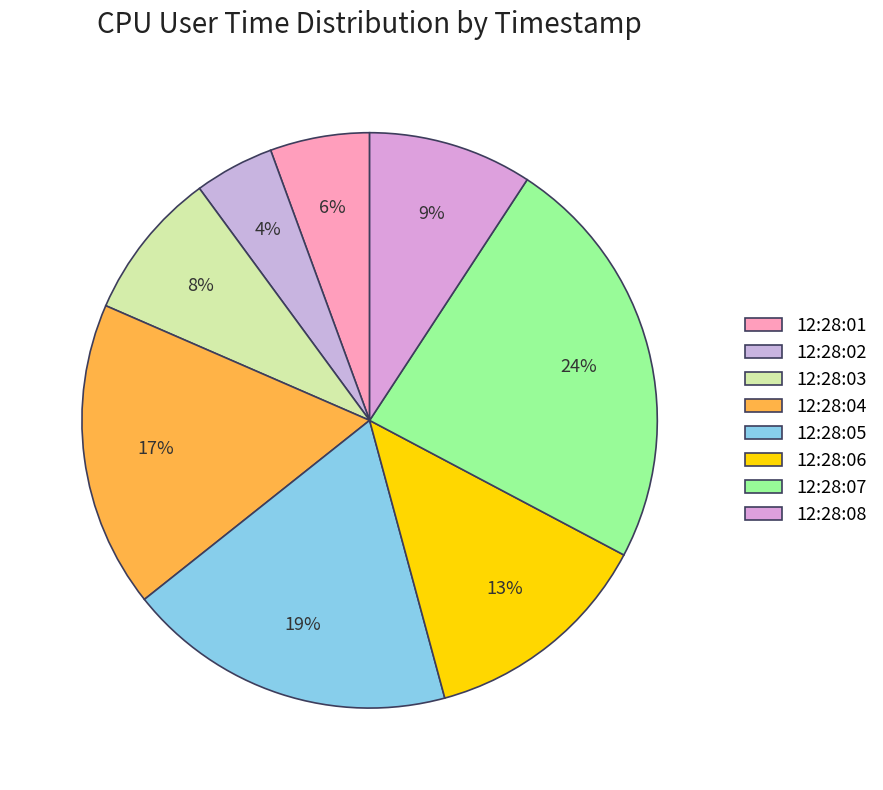

What is the largest slice in the pie chart?

12:28:07